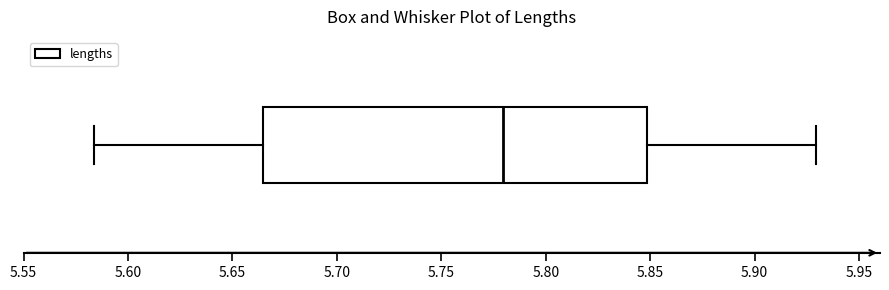

Where does the right whisker of the box end on the x-axis? The values are not printed on the chart, so give them approximately, as read against the axis.

5.930